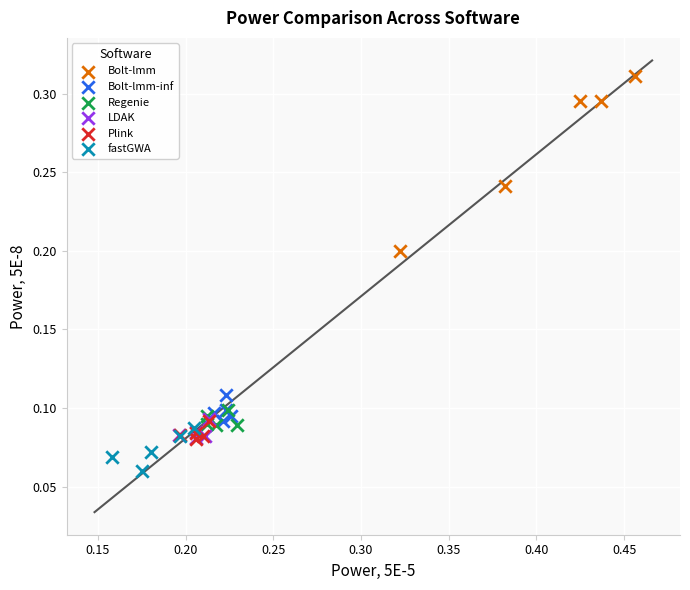

Which series has the widest spread of Y values?

Bolt-lmm